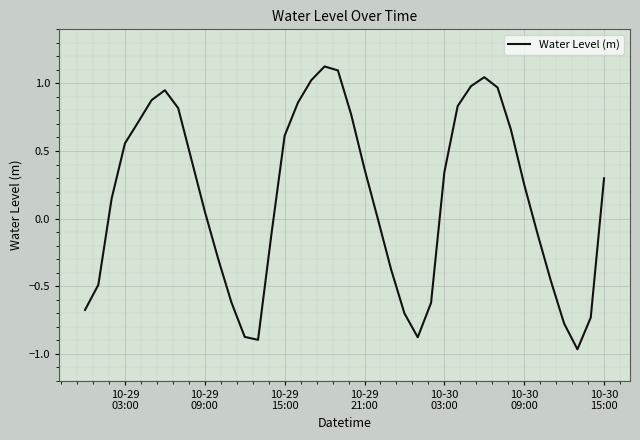

Does the chart have visible grid lines?

Yes